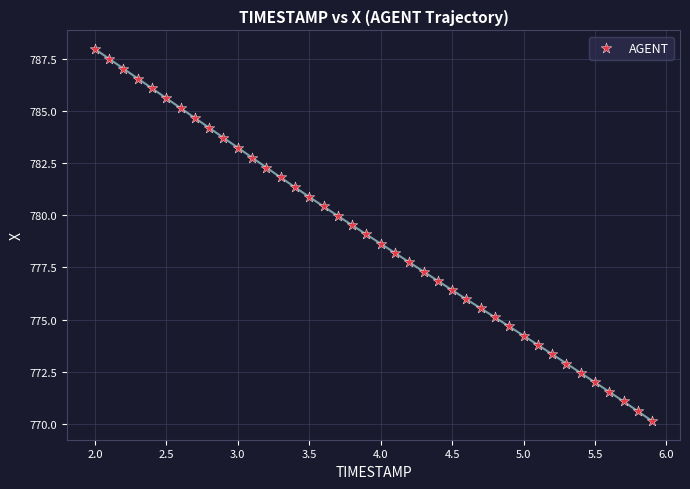

What is the range of Y values (max minus min)?

17.8